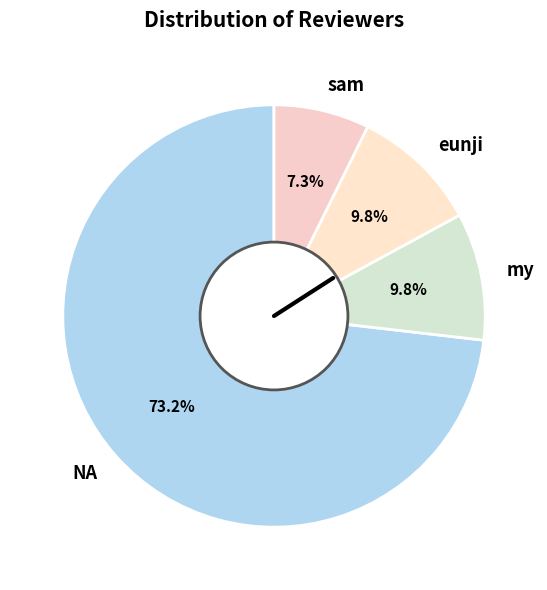

Is there any slice that represents more than half of the pie?

Yes